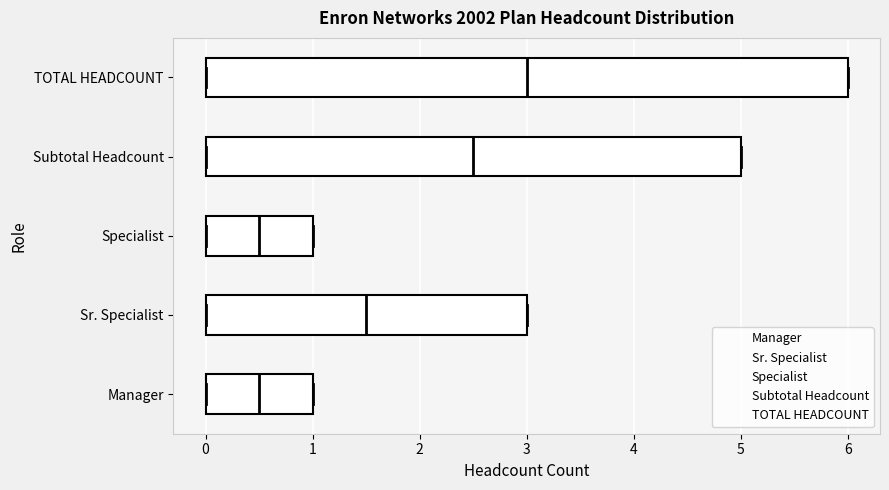

Reading bottom to top, read every box against the x-axis: the position of its median line, the range the box covers, and the ends of its whiskers. The values are not printed on the chart, so give them approximately, as read against the axis.

Manager: median 0.5, box 0.0 to 1.0, whiskers 0.0 to 1.0
Sr. Specialist: median 1.5, box 0.0 to 3.0, whiskers 0.0 to 3.0
Specialist: median 0.5, box 0.0 to 1.0, whiskers 0.0 to 1.0
Subtotal Headcount: median 2.5, box 0.0 to 5.0, whiskers 0.0 to 5.0
TOTAL HEADCOUNT: median 3.0, box 0.0 to 6.0, whiskers 0.0 to 6.0